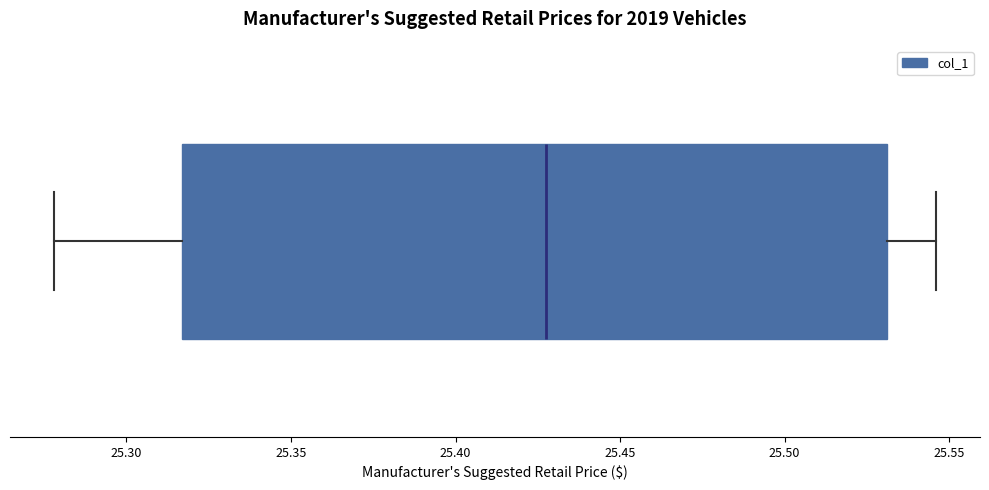

Read this box plot against the x-axis: the position of the median line, the range covered by the box, and the ends of both whiskers. The values are not printed on the chart, so give them approximately, as read against the axis.

median 25.430, box 25.315 to 25.530, whiskers 25.280 to 25.545